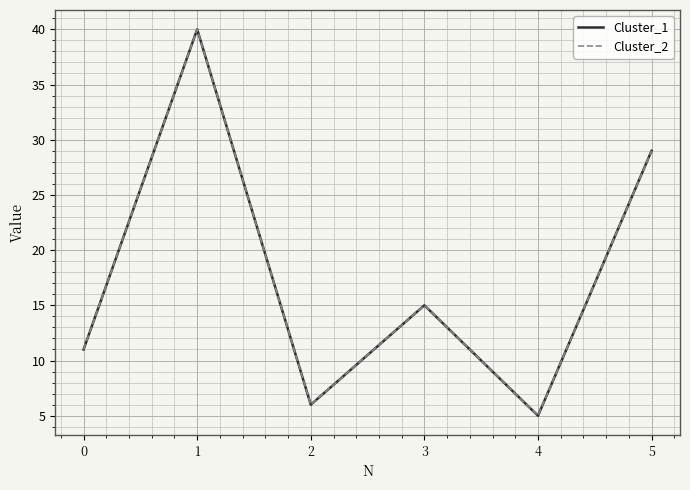

What is the highest value of the Cluster_1 series?

40